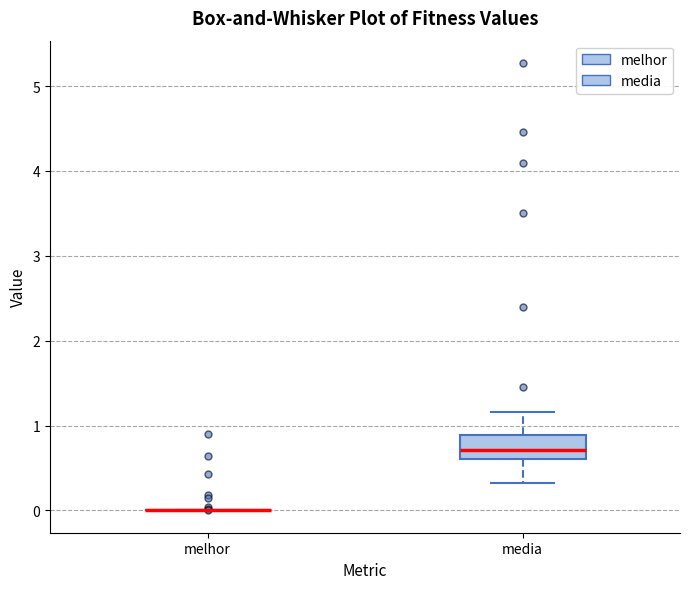

Reading left to right, transcribe this box plot: for each box, give where its median line is, the range the box spans, and where its two whiskers end, as read against the y-axis. The values are not printed on the chart, so give them approximately, as read against the axis.

melhor: box collapsed to a line at 0.0, whiskers 0.0 to 0.0
media: median 0.7, box 0.6 to 0.9, whiskers 0.3 to 1.2